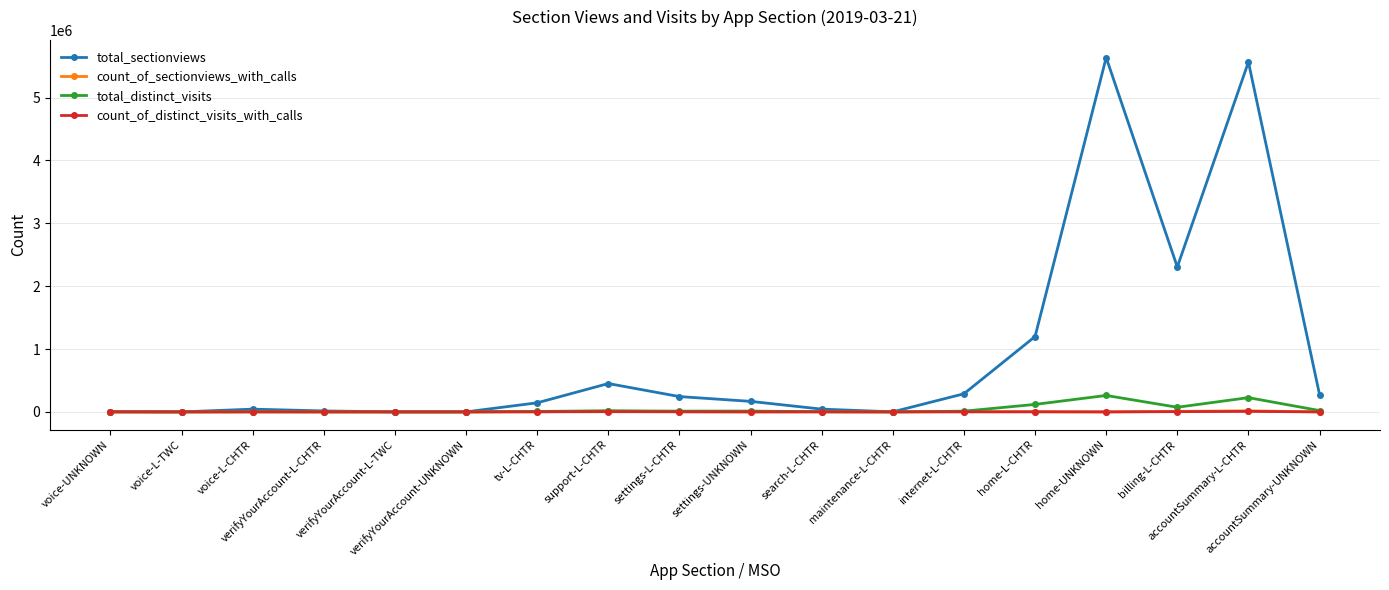

Which series has the widest spread of values?

total_sectionviews